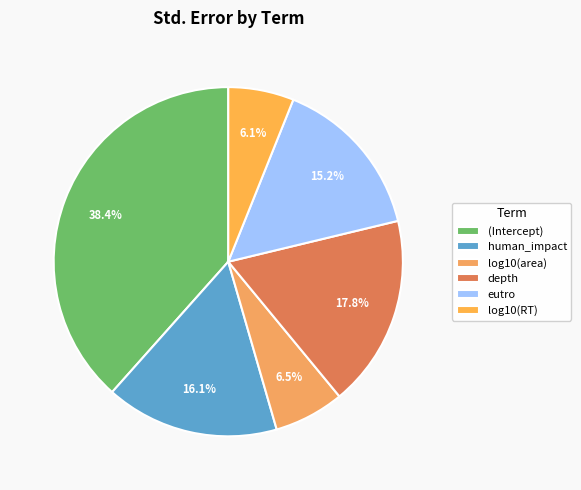

How many segments does this pie chart have?

6